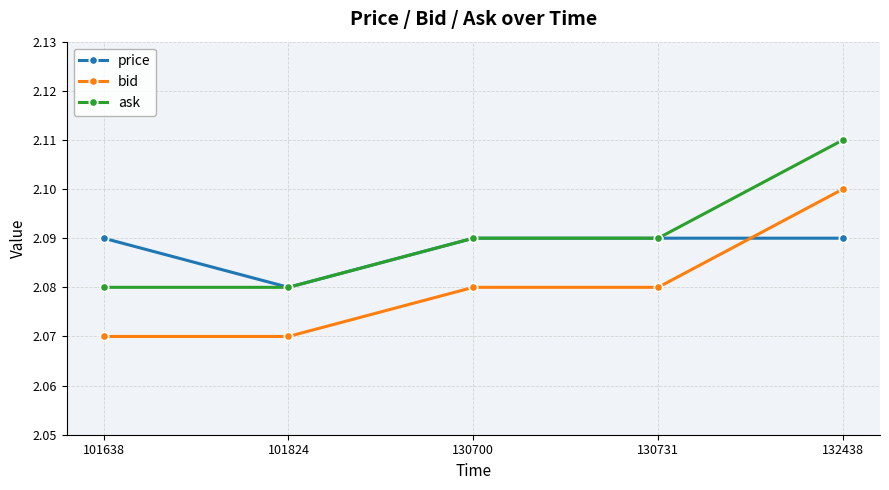

List the series in order of their peak value, highest first.

ask, bid, price